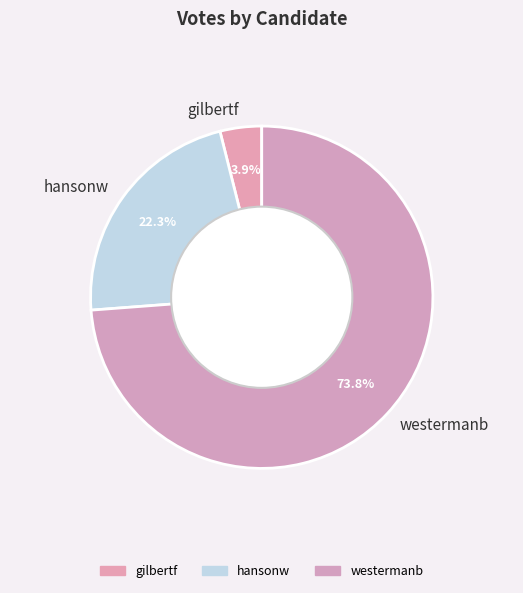

To the nearest percent, what is the difference between the largest and smallest slice percentages?

70%